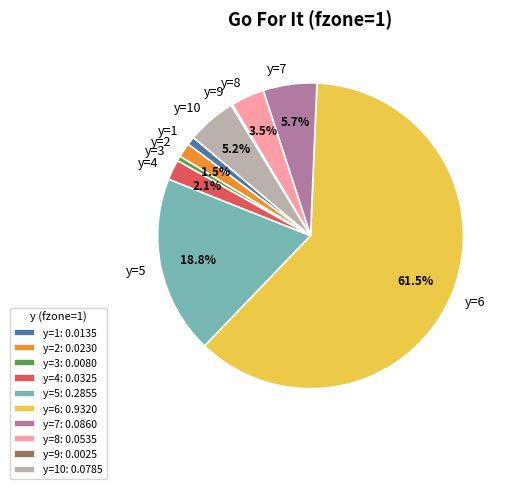

What is the total percentage of y=7 and y=8?

9.2%